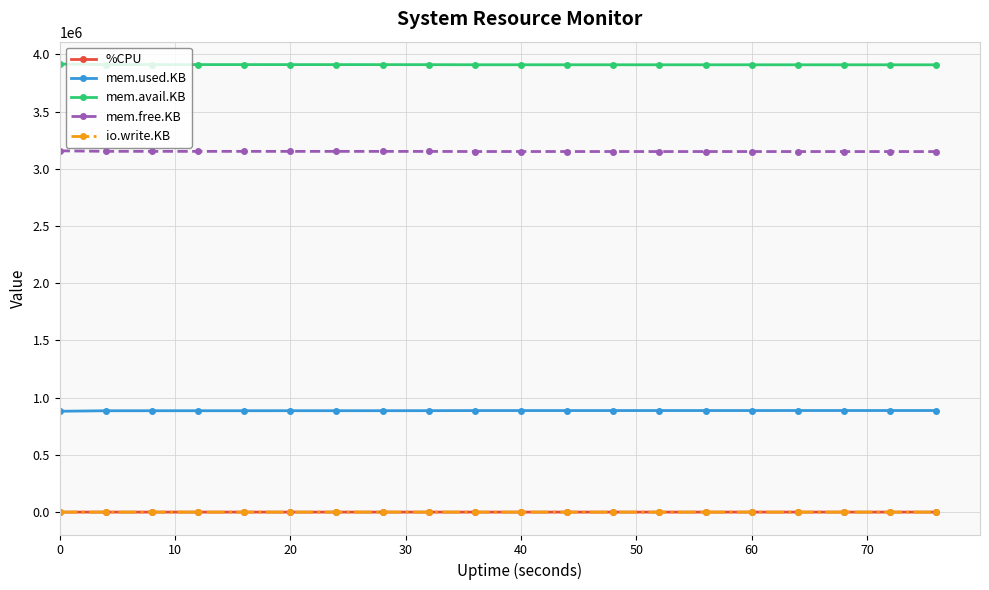

True or false: mem.used.KB and io.write.KB cross at least once.

False